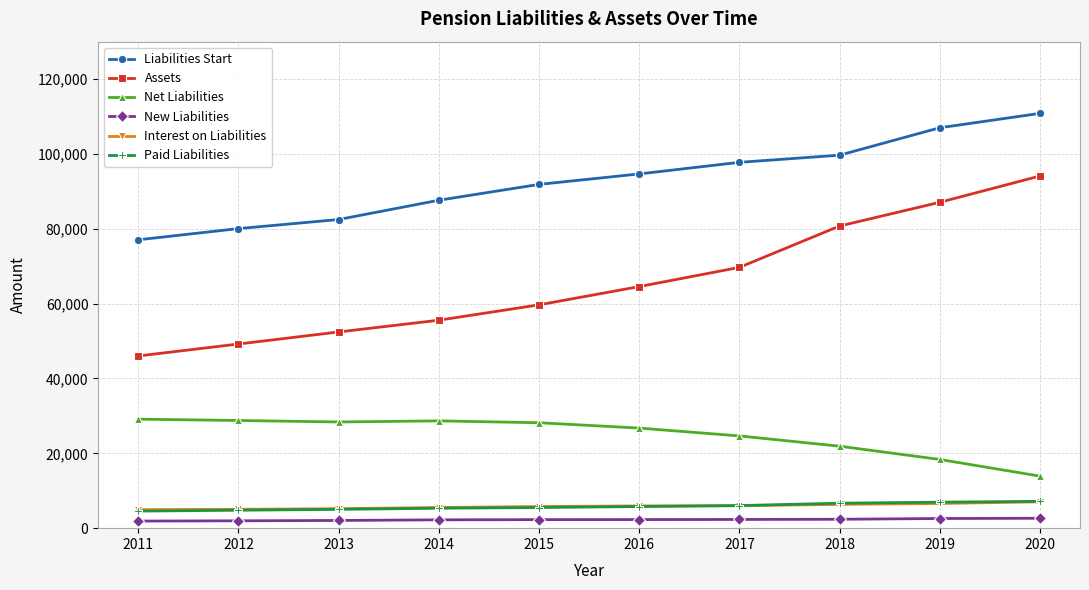

The Net Liabilities series shows 28774 at 2012. True or false?

True